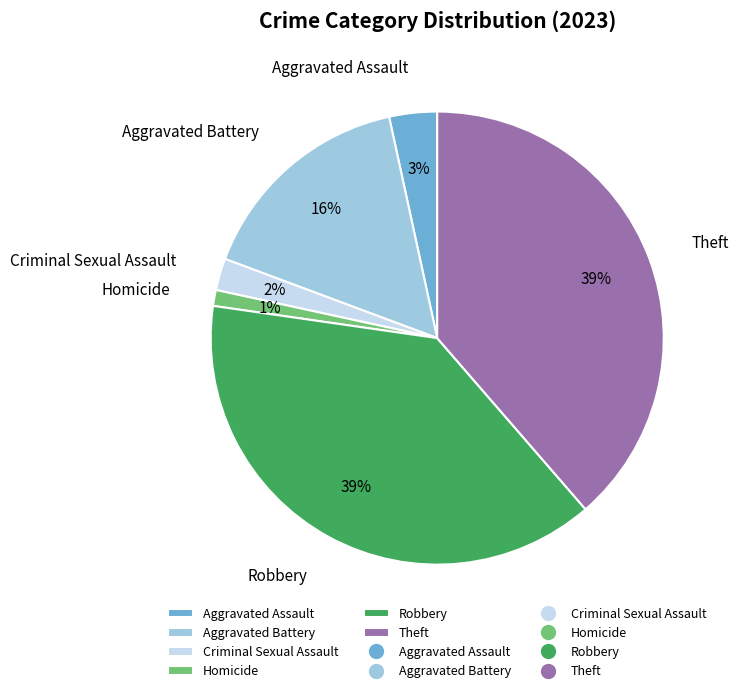

The Aggravated Assault slice represents 3% of the pie. True or false?

True